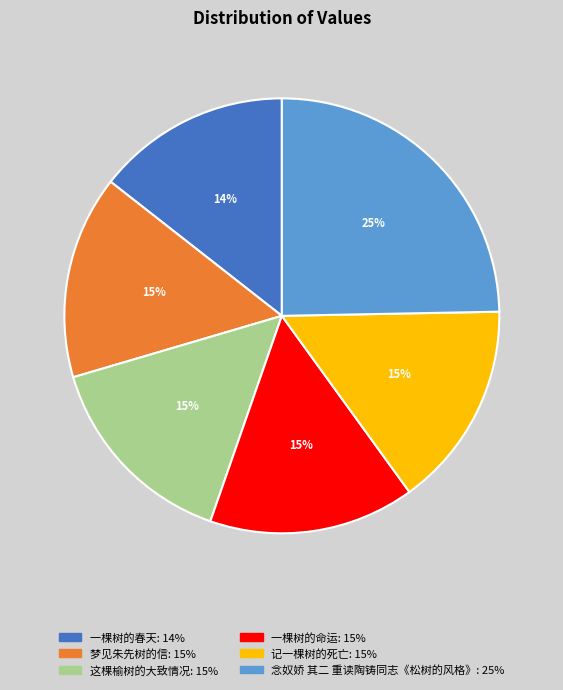

Does 记一棵树的死亡 represent more than half of the total?

No